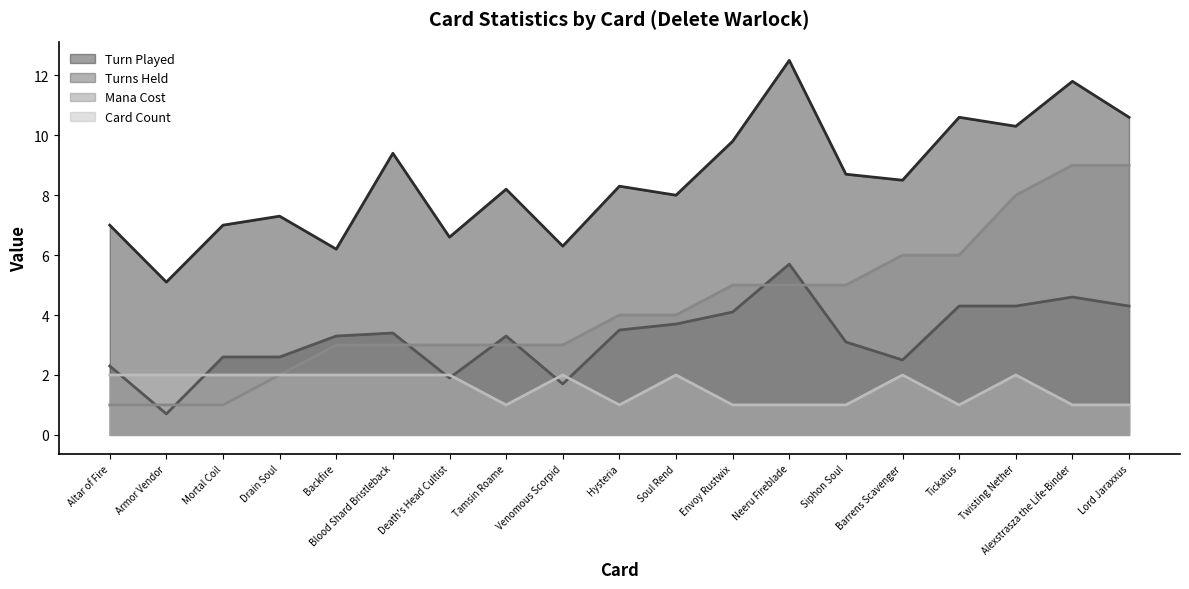

What is the total value across all series at Altar of Fire?

12.3